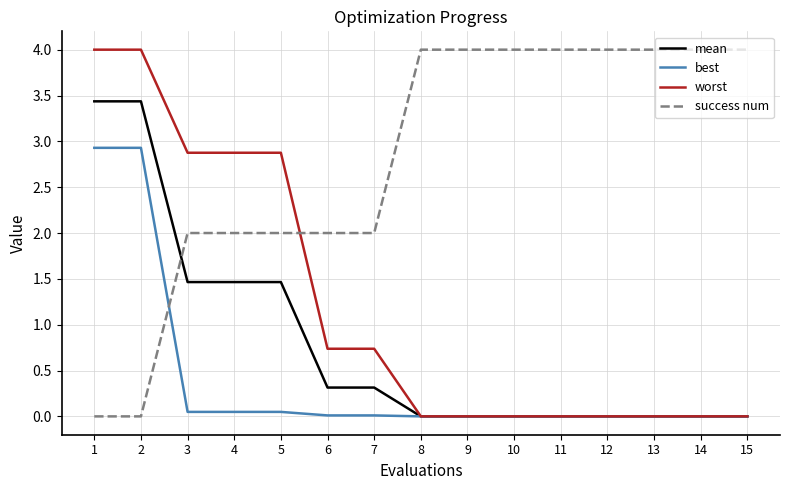

What is the total value across all series at 14?

4.0